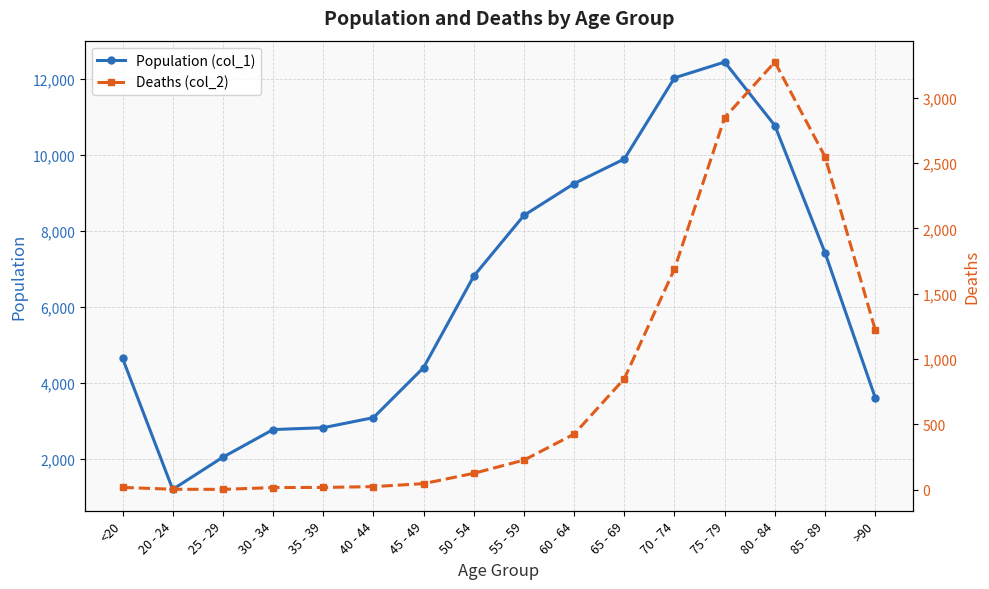

True or false: Population (col_1) has more than 2 interior local peaks.

False